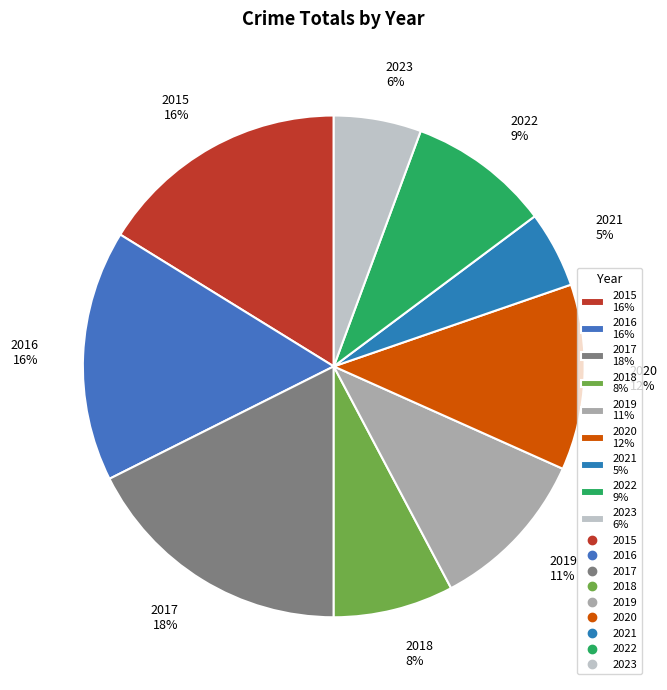

Count the number of slices in the pie.

9